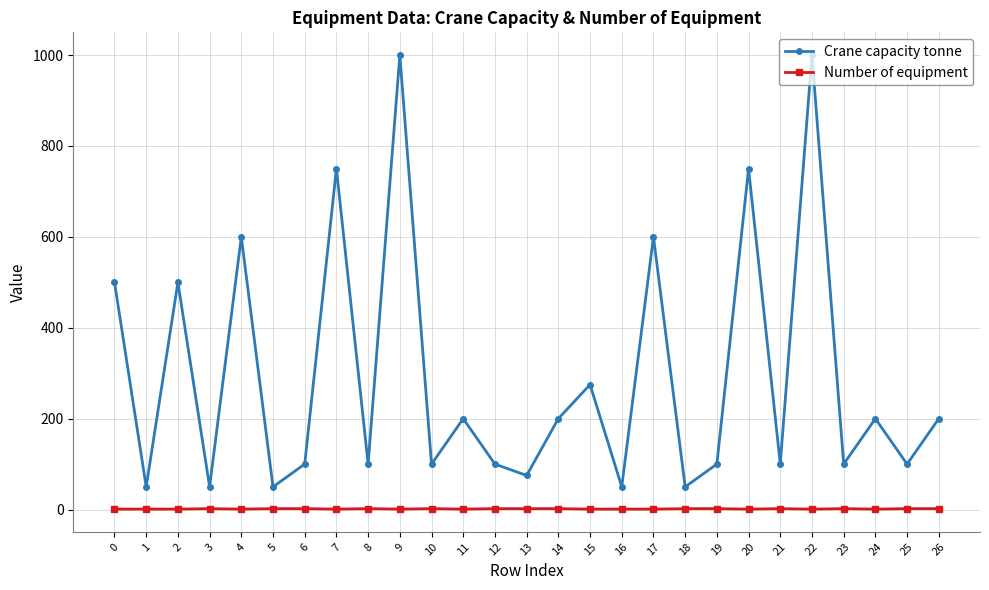

What is the value of the Crane capacity tonne point at the 21st from the left?

750